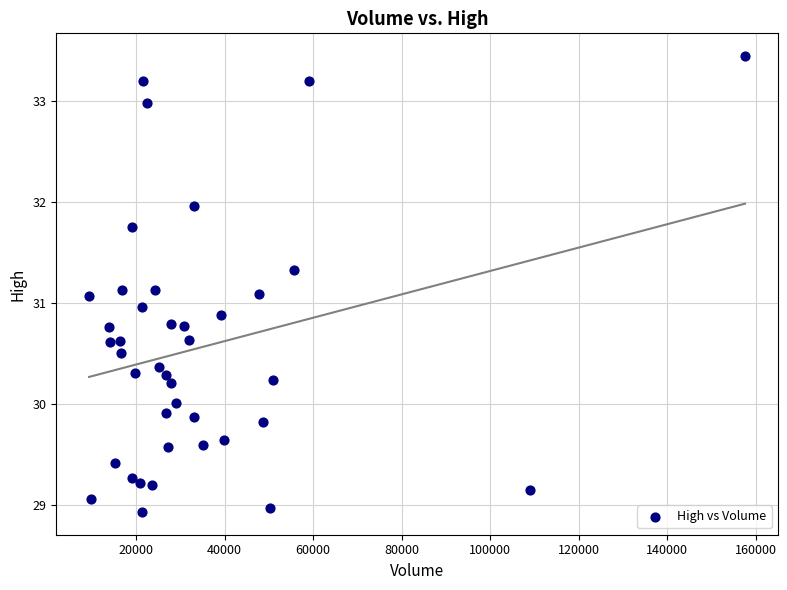

What is the range of Y values (max minus min)?

4.5